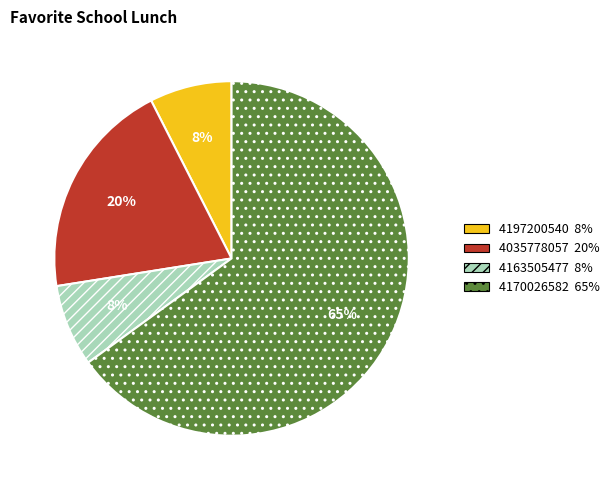

Between 4035778057 and 4170026582, which is larger?

4170026582